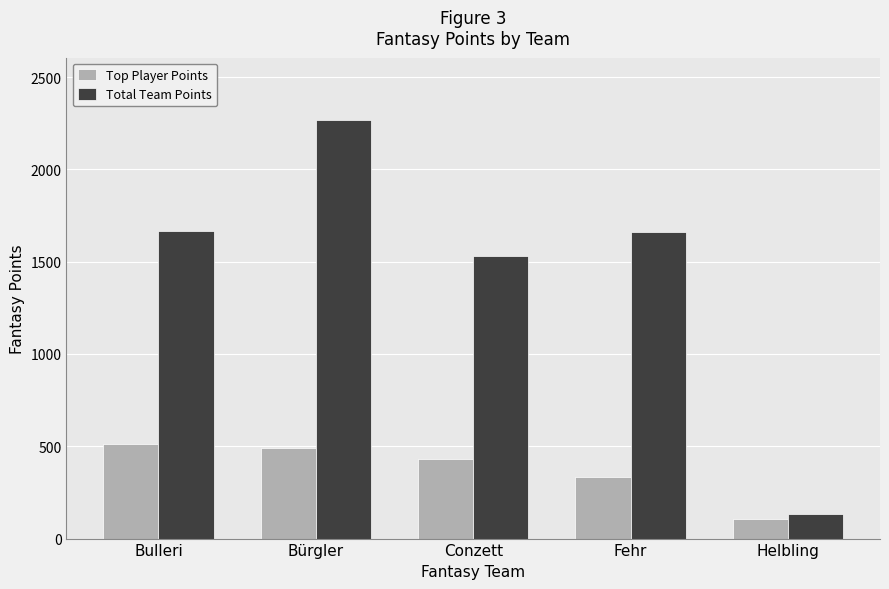

Does the chart contain stacked bars?

No